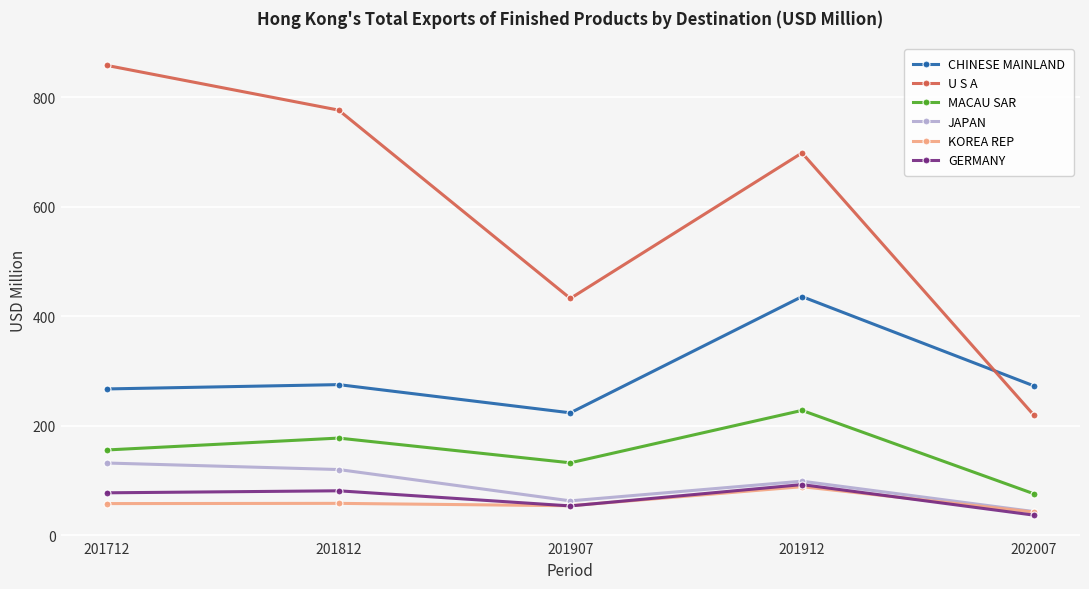

True or false: KOREA REP has a value of 95.7 at 201712.

False